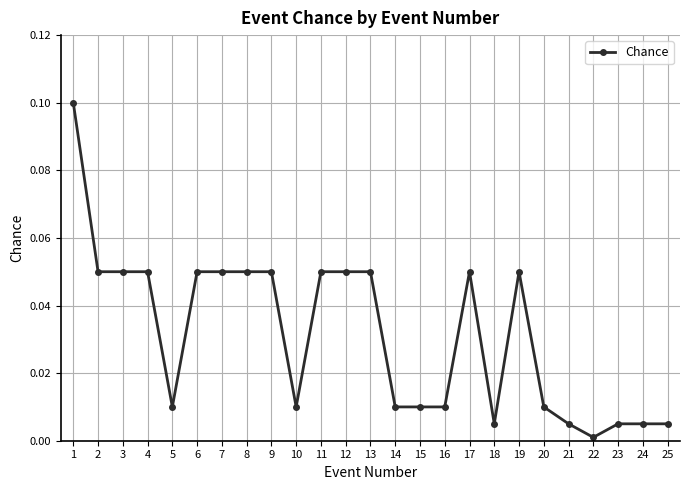

How many lines are shown in the chart?

1